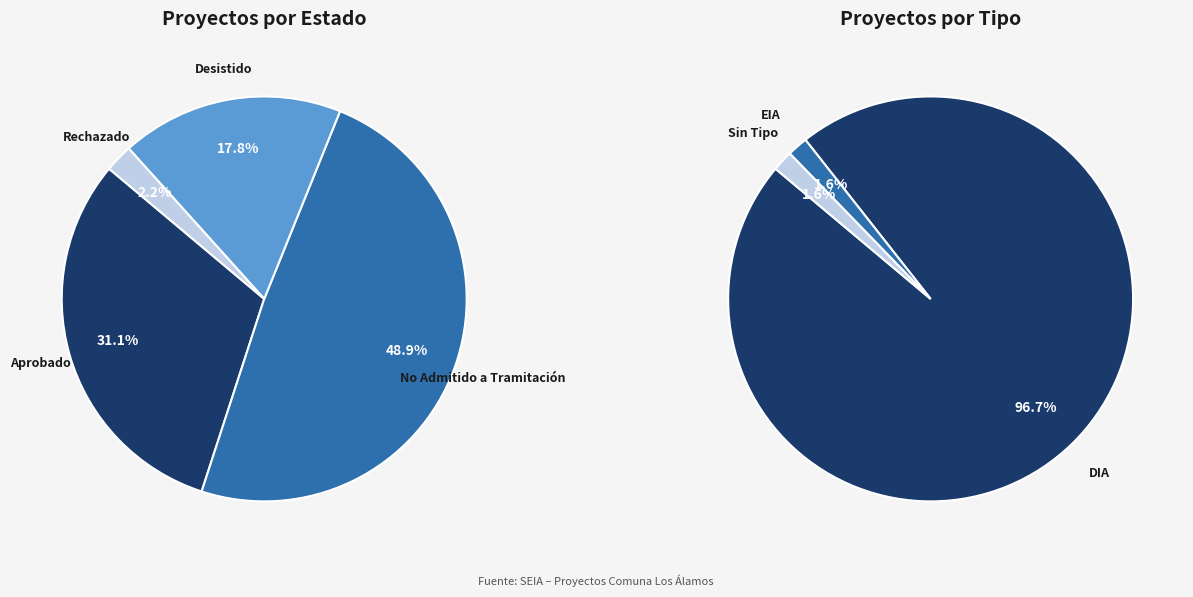

Between No Admitido a Tramitación and Aprobado, which is larger?

No Admitido a Tramitación